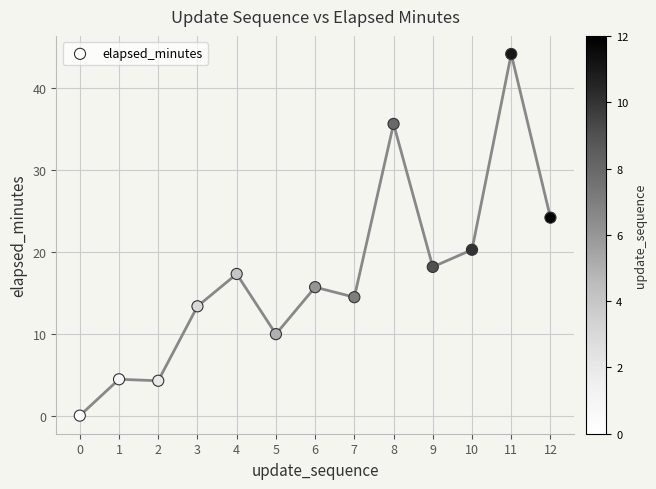

What is the range of Y values (max minus min)?

44.1